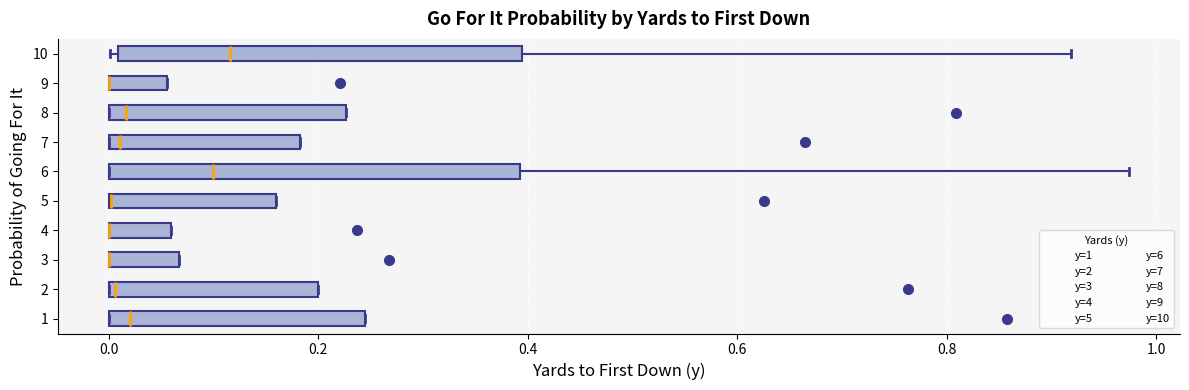

Where is the left edge of the box at y = 10 on the x-axis? The values are not printed on the chart, so give them approximately, as read against the axis.

0.00